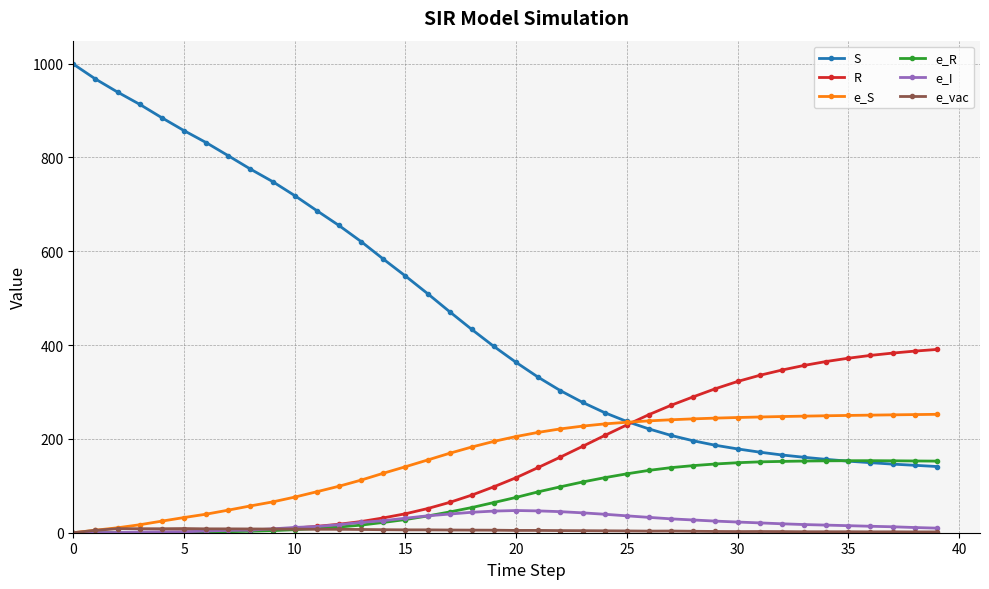

What is the highest value of the S series?

999.0